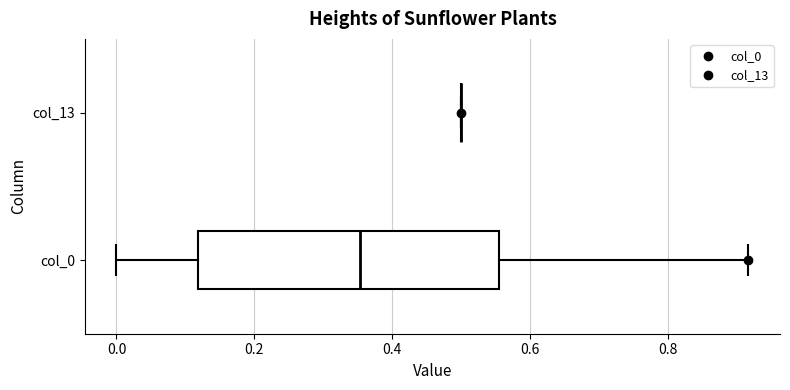

Reading bottom to top, read every box against the x-axis: the position of its median line, the range the box covers, and the ends of its whiskers. The values are not printed on the chart, so give them approximately, as read against the axis.

col_0: median 0.36, box 0.12 to 0.56, whiskers 0.00 to 0.92
col_13: box collapsed to a line at 0.50, whiskers 0.50 to 0.50